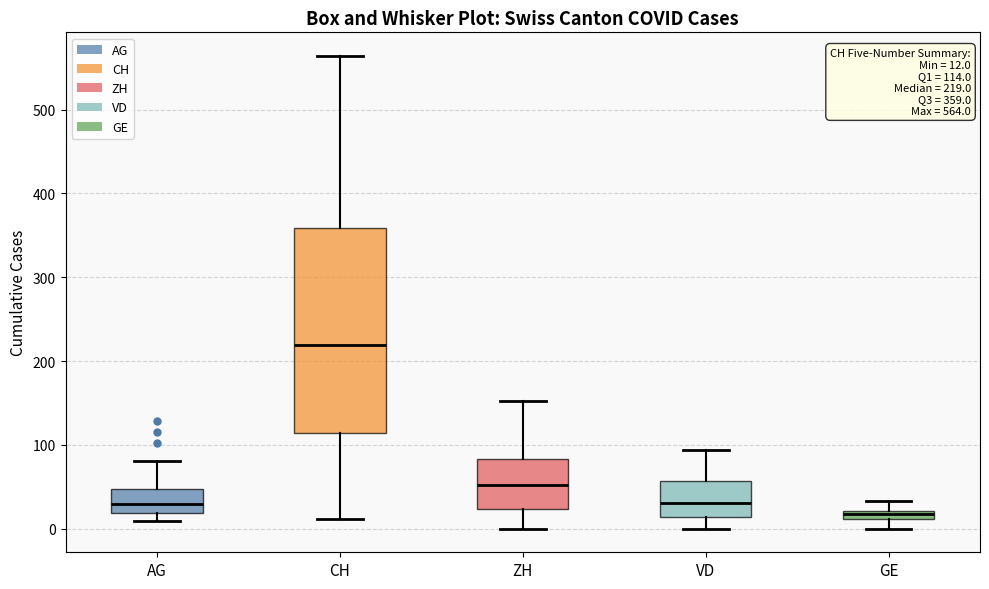

Which box is the tallest, from its lower edge to its upper edge?

CH